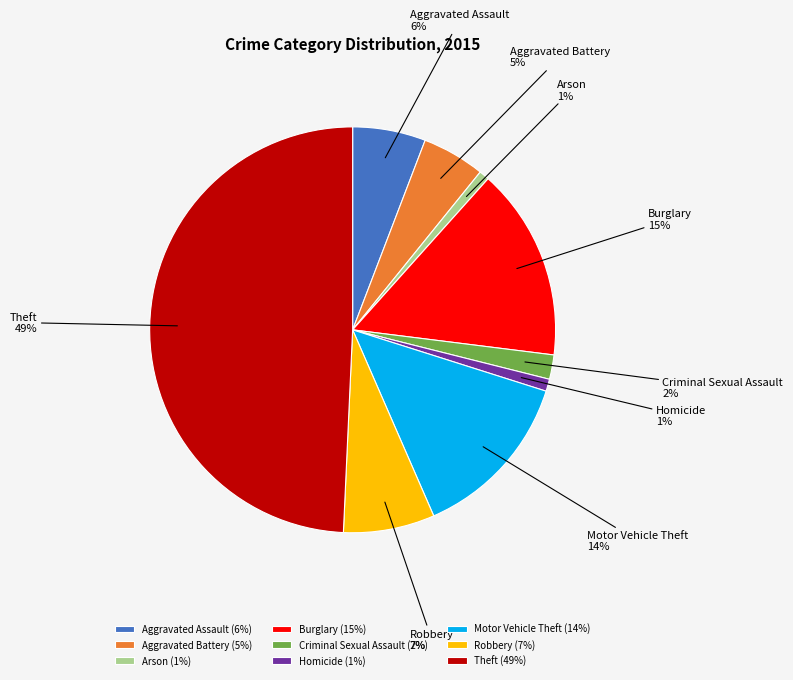

How many segments does this pie chart have?

9